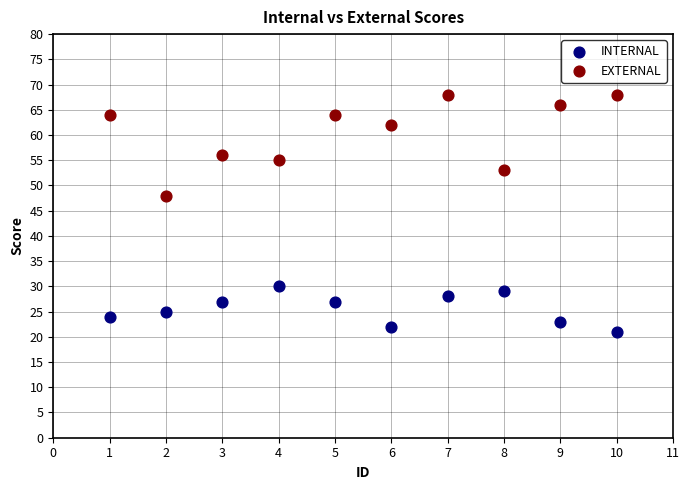

What is the X range (max minus min) for the scatter plot?

9